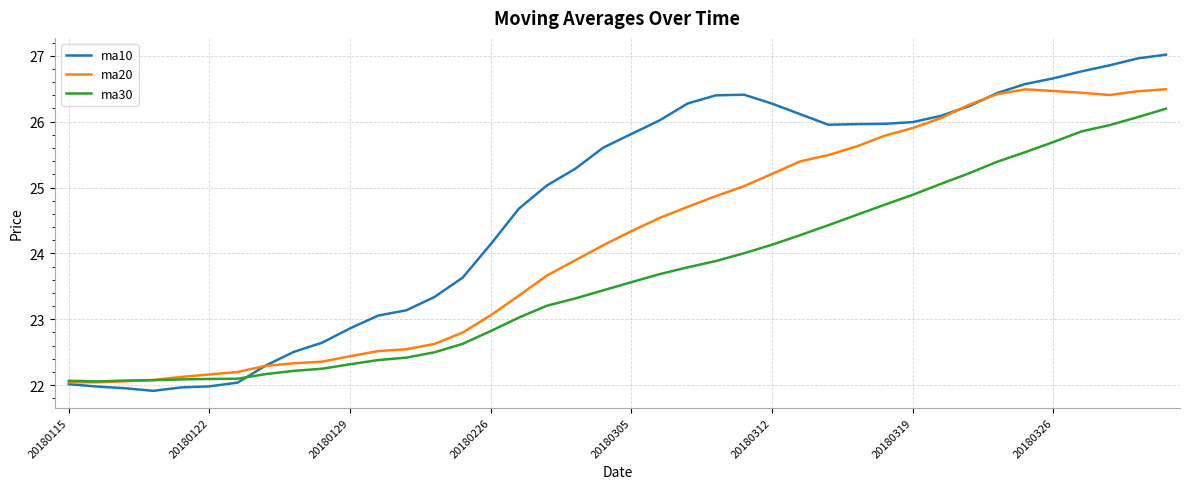

Which series has the largest total across all categories?

ma10